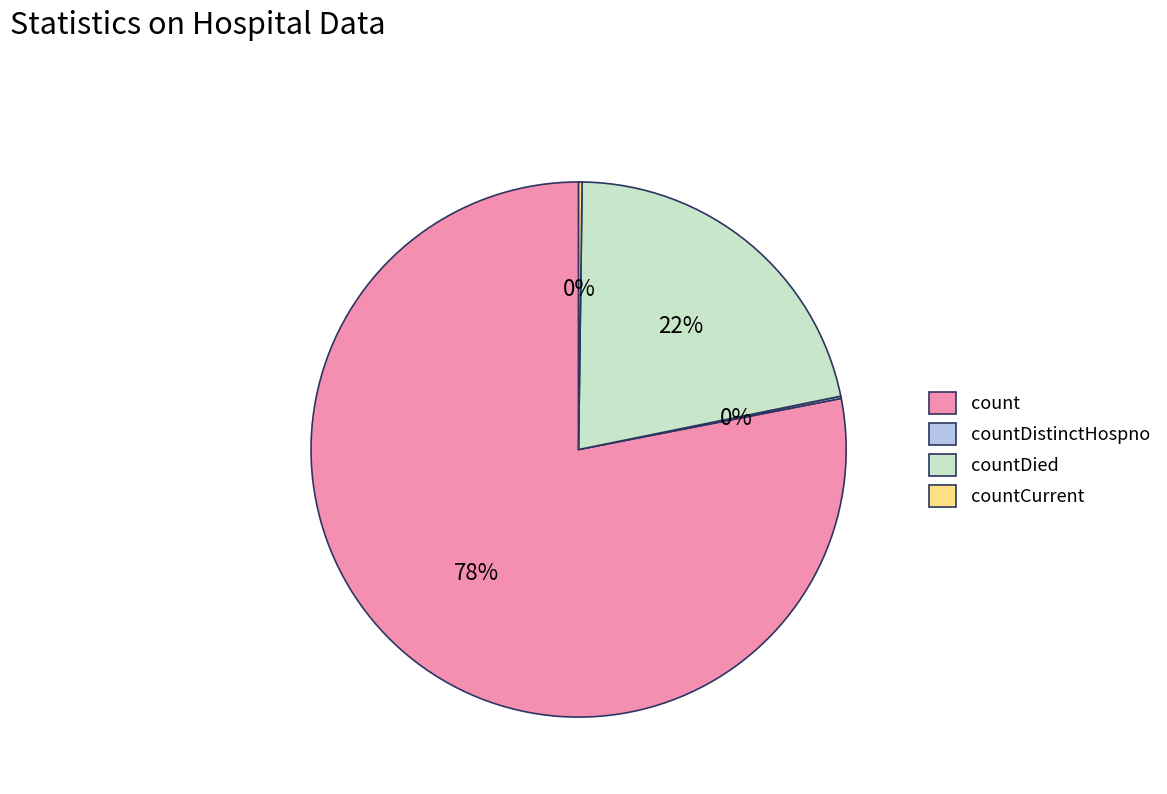

True or false: countDied accounts for 22% of the total.

True